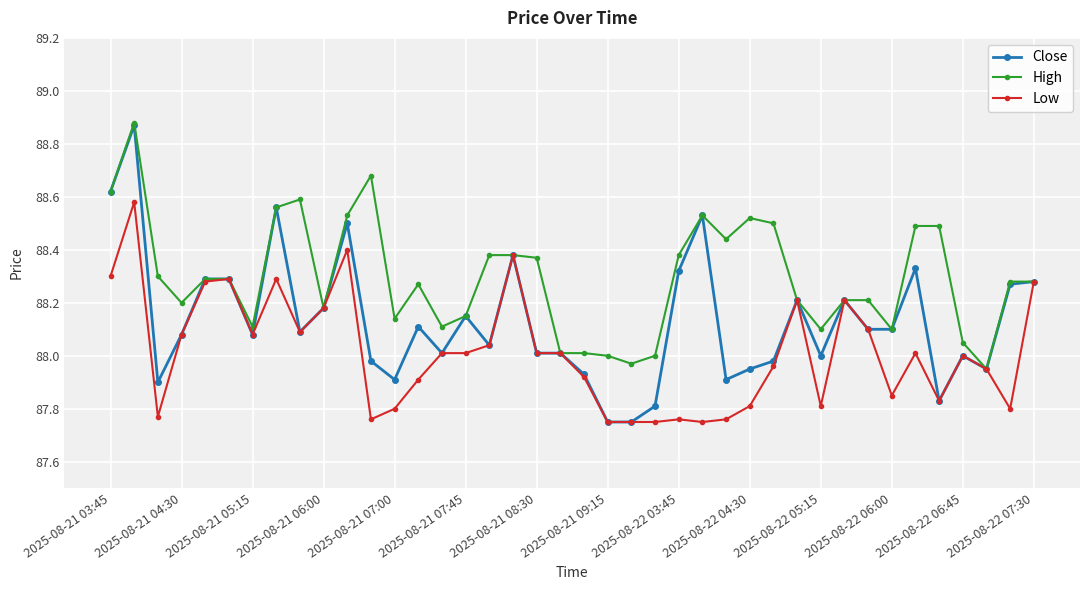

How many data points does each series have?

40